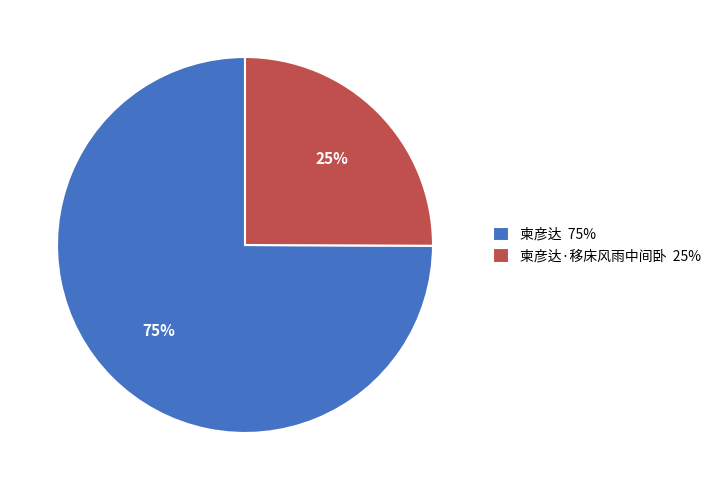

To the nearest percent, what is the average slice percentage?

50%